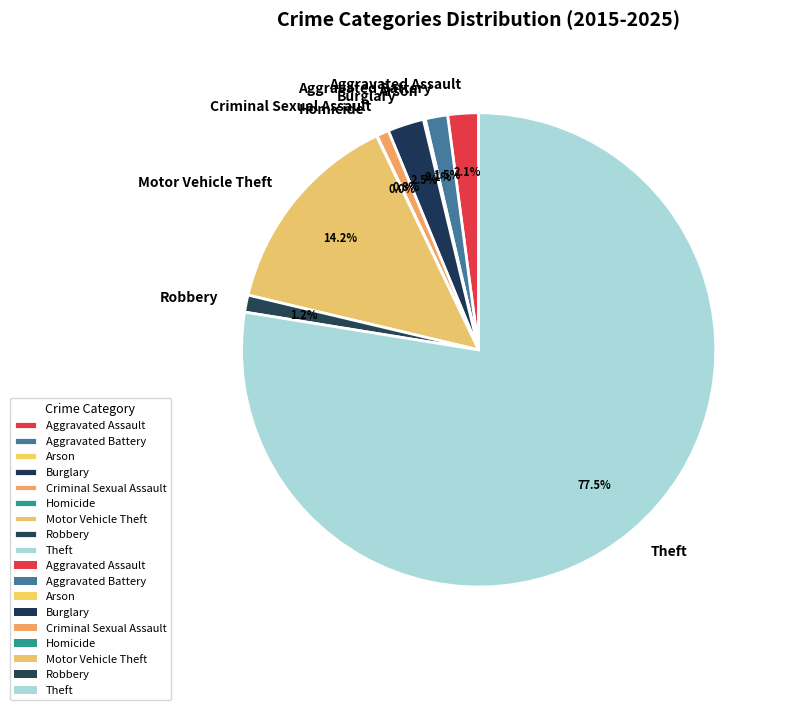

Which slice is the largest?

Theft